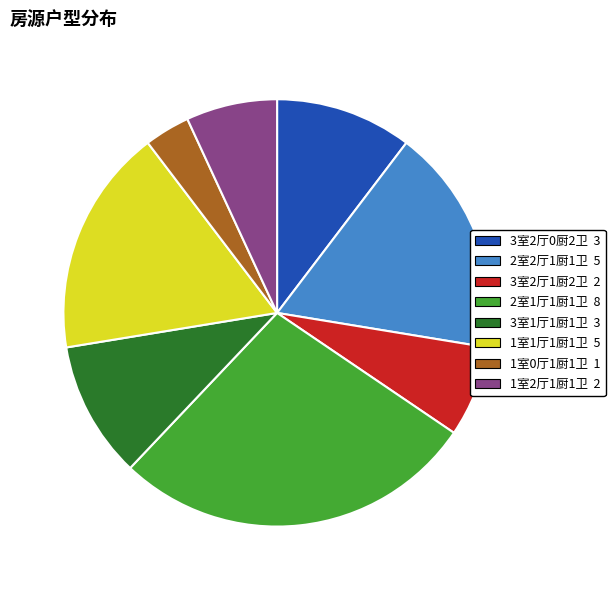

Is 2室2厅1厨1卫 5 the majority of the pie?

No